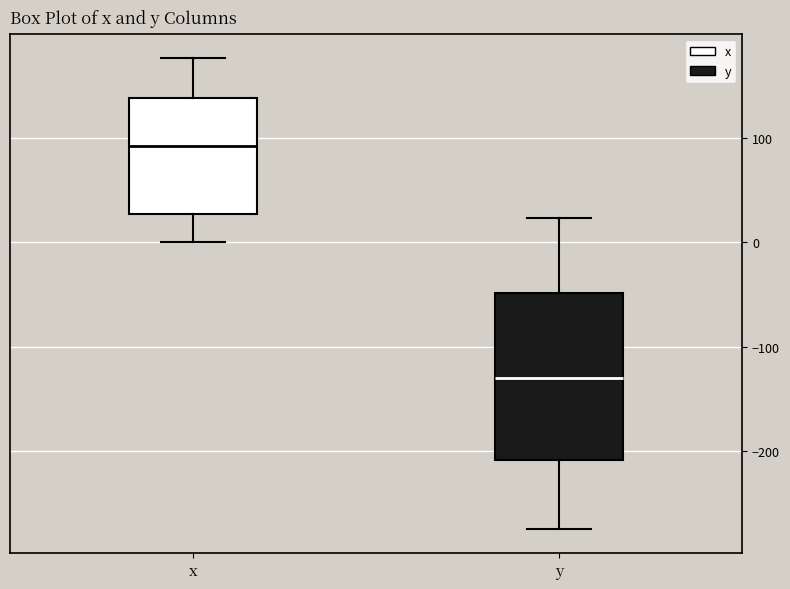

Which box has the lowest median line?

y